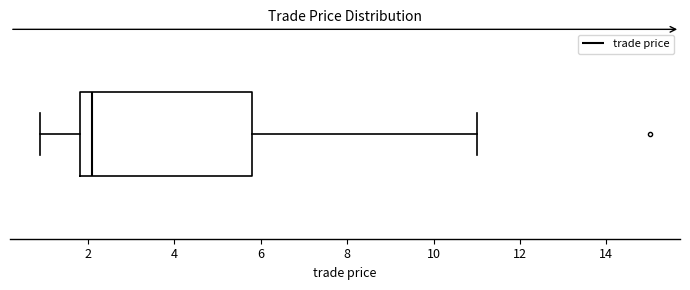

Read this box plot against the x-axis: the position of the median line, the range covered by the box, and the ends of both whiskers. The values are not printed on the chart, so give them approximately, as read against the axis.

median 2.2, box 1.8 to 5.8, whiskers 1.0 to 11.0